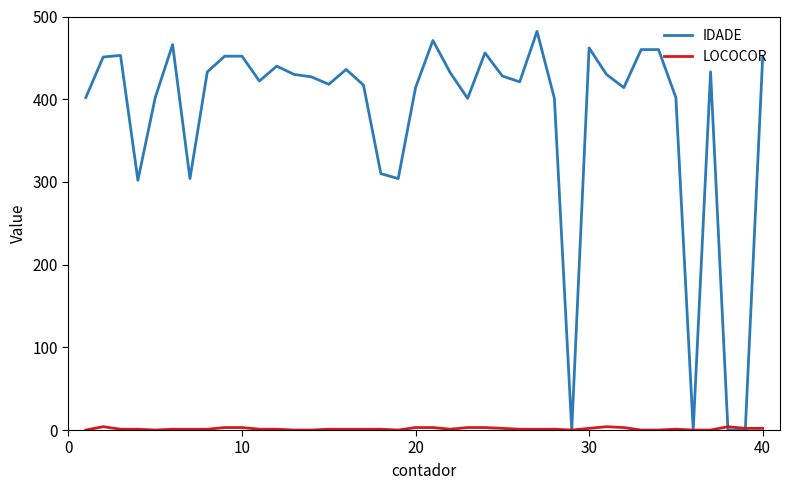

Which series has the largest total across all categories?

IDADE